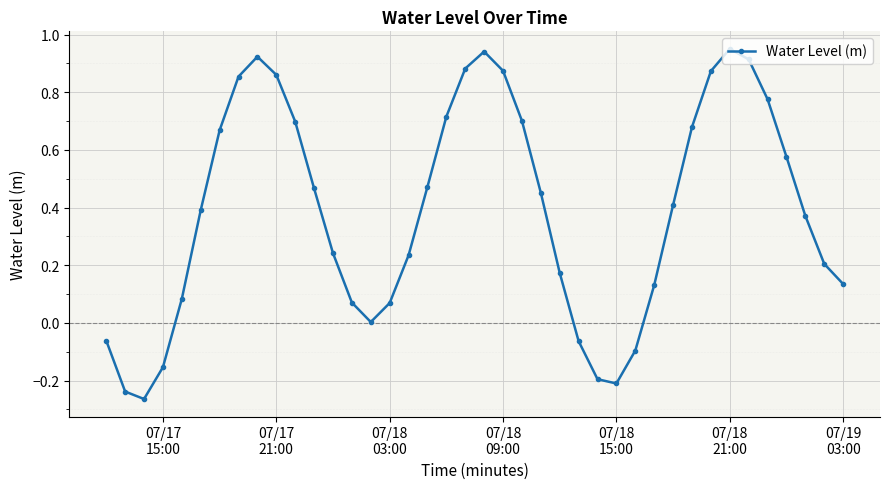

What is the sum of all values?

15.5